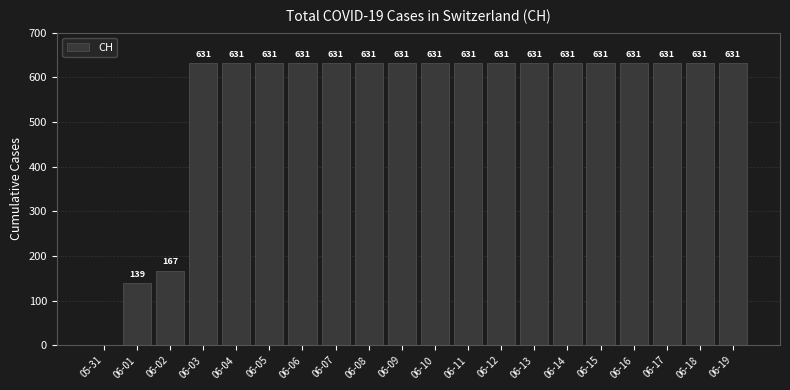

Reading left to right, transcribe all the data shown in this chart.

05-31=0	06-01=139	06-02=167	06-03=631	06-04=631	06-05=631	06-06=631	06-07=631	06-08=631	06-09=631	06-10=631	06-11=631	06-12=631	06-13=631	06-14=631	06-15=631	06-16=631	06-17=631	06-18=631	06-19=631